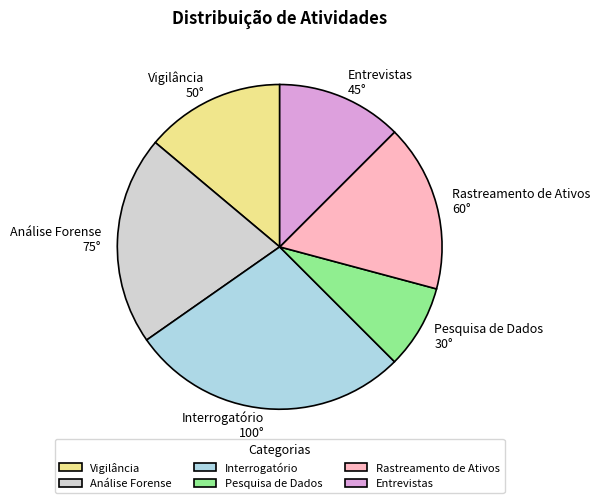

How many segments does this pie chart have?

6